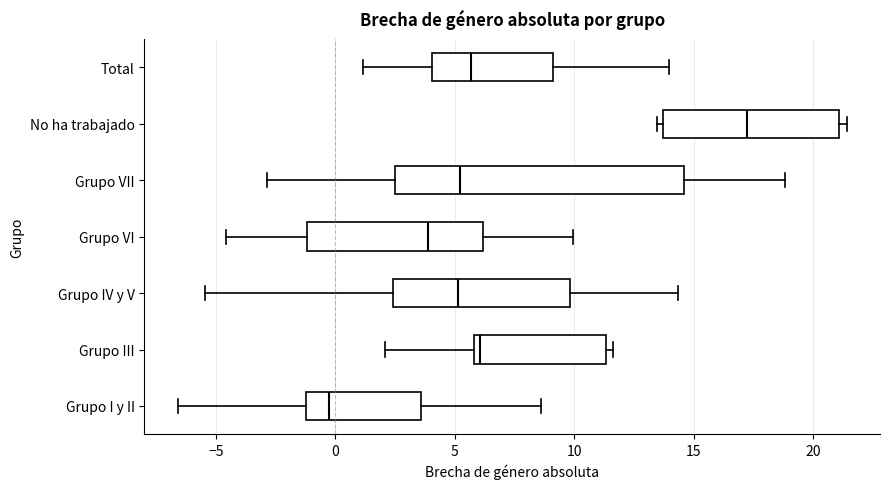

Where is the left edge of the box for No ha trabajado on the x-axis? The values are not printed on the chart, so give them approximately, as read against the axis.

13.5